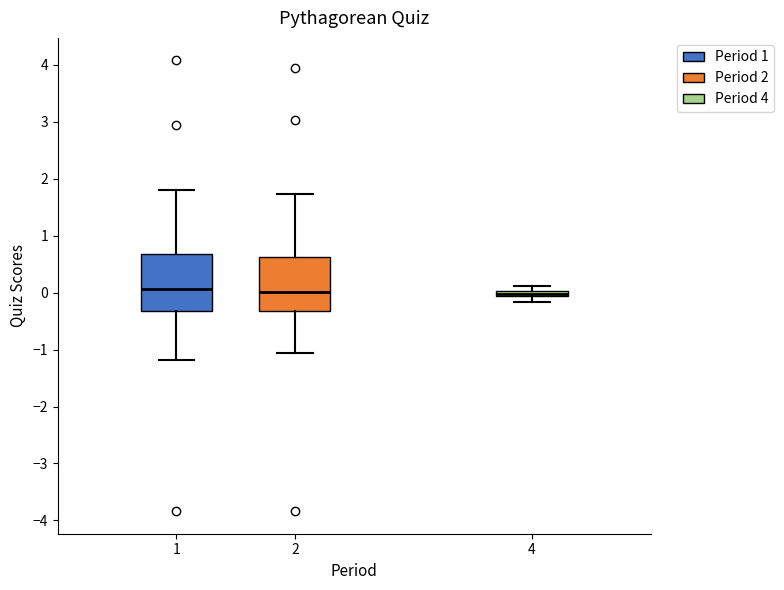

Where does the lower whisker of the box at x = 2 end on the y-axis? The values are not printed on the chart, so give them approximately, as read against the axis.

-1.1